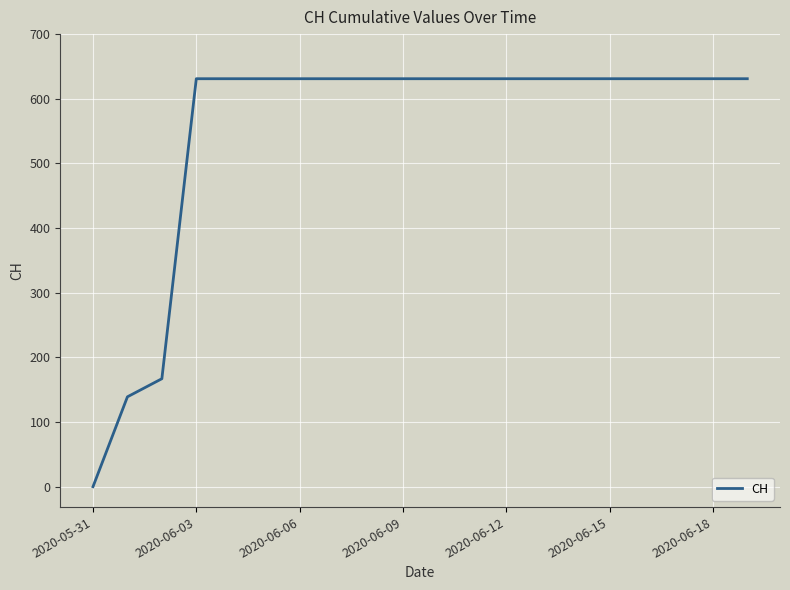

What is the greatest value displayed?

631